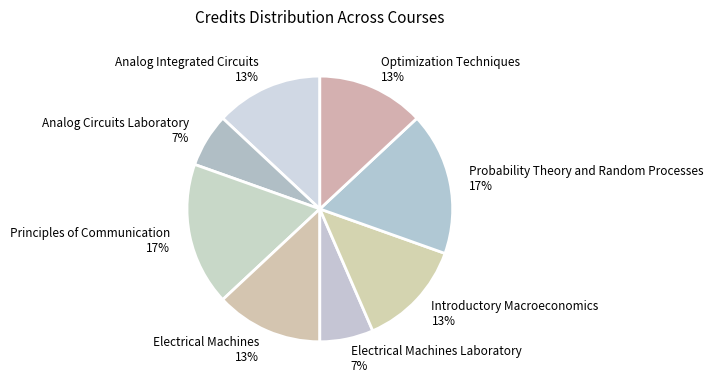

True or false: Analog Integrated Circuits accounts for 22% of the total.

False